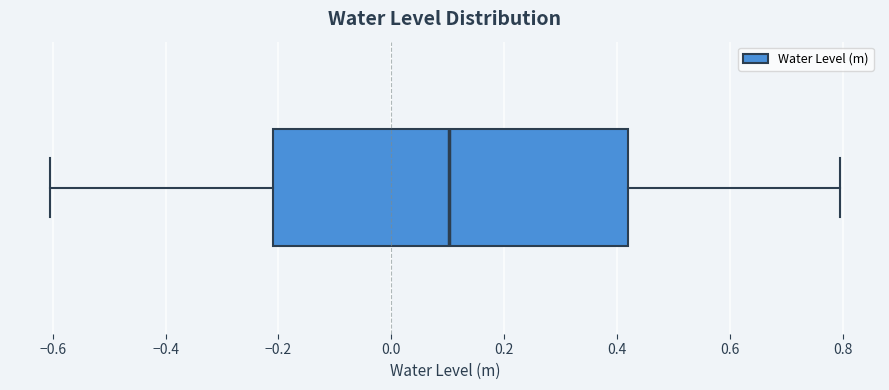

Where is the right edge of the box on the x-axis? The values are not printed on the chart, so give them approximately, as read against the axis.

0.42